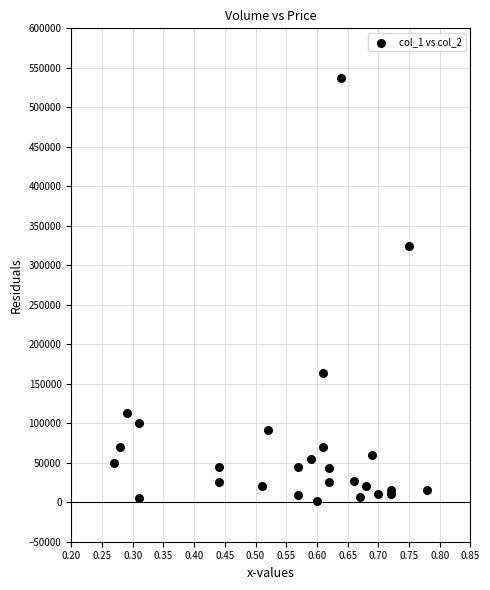

What Y value in the scatter plot is closest to 269000?

324000